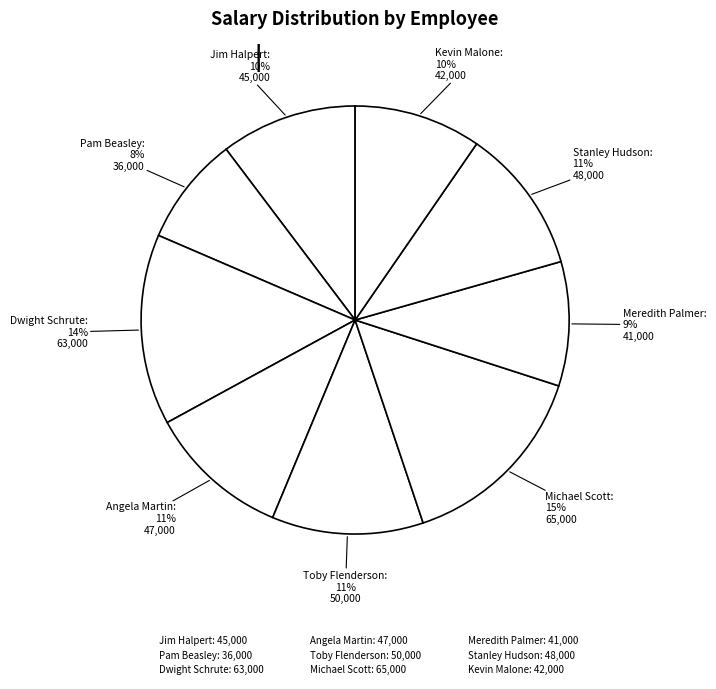

To the nearest percent, what percentage of the pie is Jim Halpert?

10%